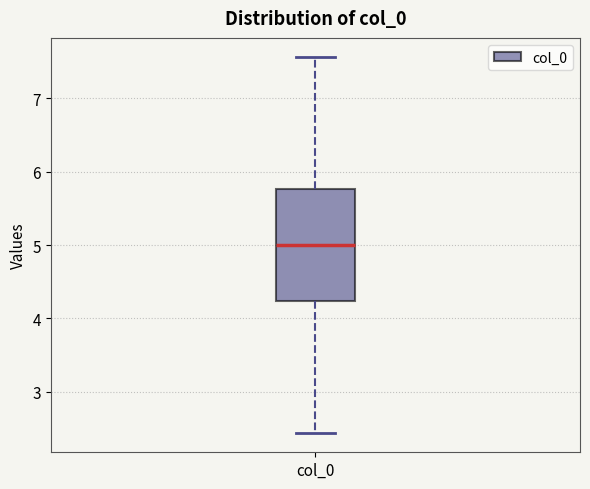

Read this box plot against the y-axis: the position of the median line, the range covered by the box, and the ends of both whiskers. The values are not printed on the chart, so give them approximately, as read against the axis.

median 5.0, box 4.2 to 5.8, whiskers 2.4 to 7.6